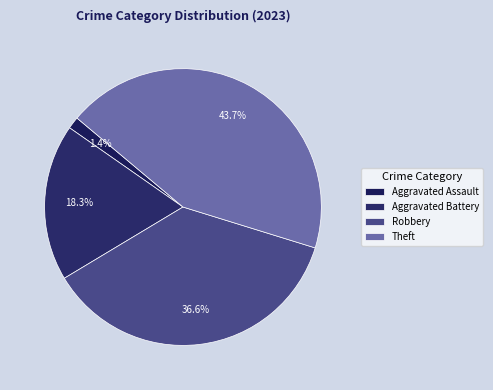

Does Aggravated Assault represent more than half of the total?

No